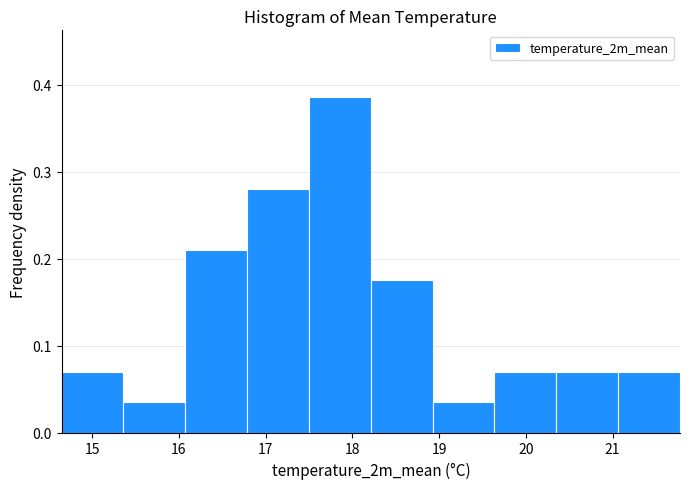

Reading left to right, transcribe this chart: for each bar, give the range it covers on the x-axis and its height. Neither the bar edges nor the heights are printed on the chart, so give them approximately, as read against the axes.

14.6 to 15.4: 0.07
15.4 to 16.1: 0.04
16.1 to 16.8: 0.21
16.8 to 17.5: 0.28
17.5 to 18.2: 0.39
18.2 to 18.9: 0.18
18.9 to 19.6: 0.04
19.6 to 20.4: 0.07
20.4 to 21.1: 0.07
21.1 to 21.8: 0.07